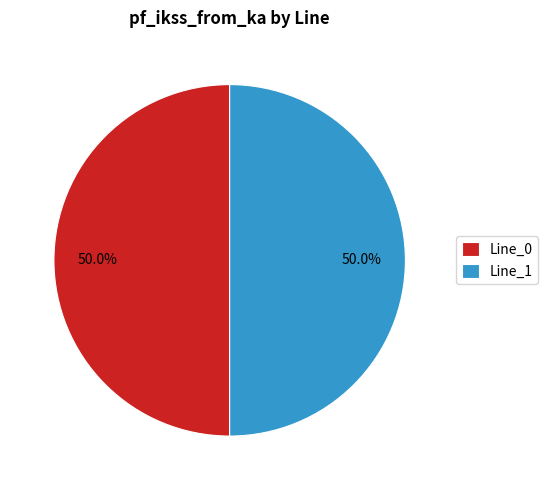

To the nearest percent, what is the average slice percentage?

50%